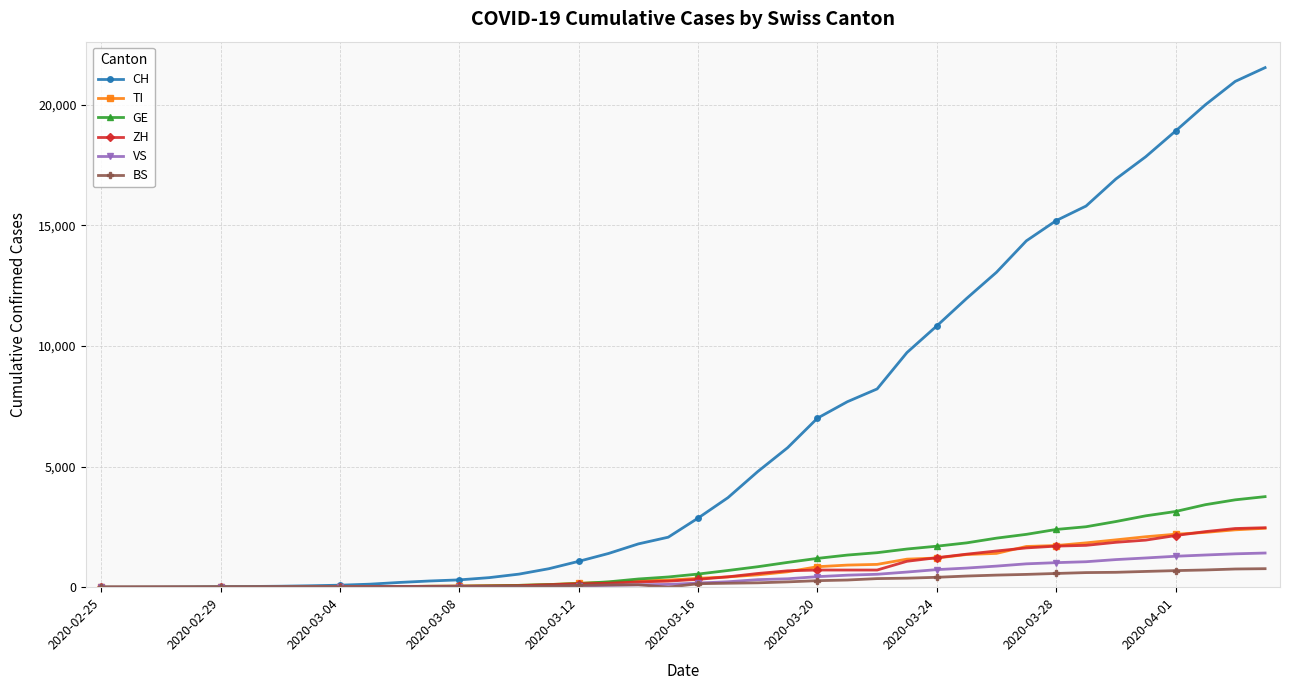

How many data points in BS are less than 143?

20